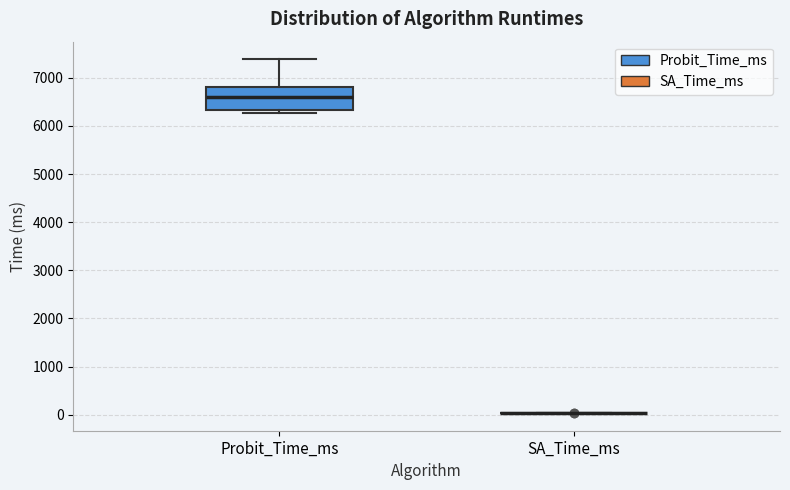

Reading left to right, read every box against the y-axis: the position of its median line, the range the box covers, and the ends of its whiskers. The values are not printed on the chart, so give them approximately, as read against the axis.

Probit_Time_ms: median 6600, box 6300 to 6800, whiskers 6300 (just below the box's lower edge) to 7400
SA_Time_ms: box collapsed to a line at 0, whiskers 0 to 0